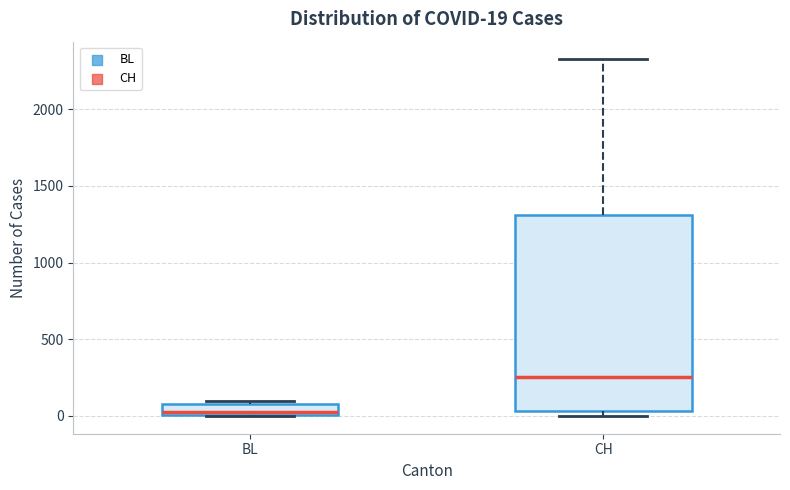

Which box's median line is the highest?

CH